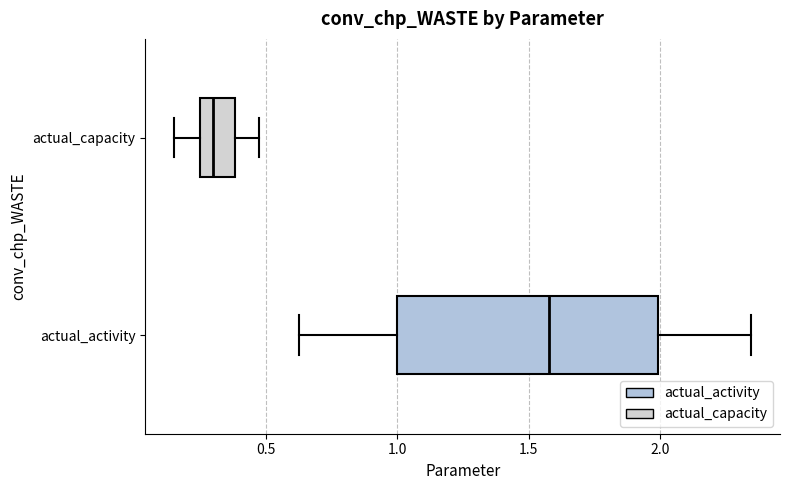

Reading bottom to top, transcribe this box plot: for each box, give where its median line is, the range the box spans, and where its two whiskers end, as read against the x-axis. The values are not printed on the chart, so give them approximately, as read against the axis.

actual_activity: median 1.60, box 1.00 to 2.00, whiskers 0.60 to 2.35
actual_capacity: median 0.30, box 0.25 to 0.40, whiskers 0.15 to 0.45